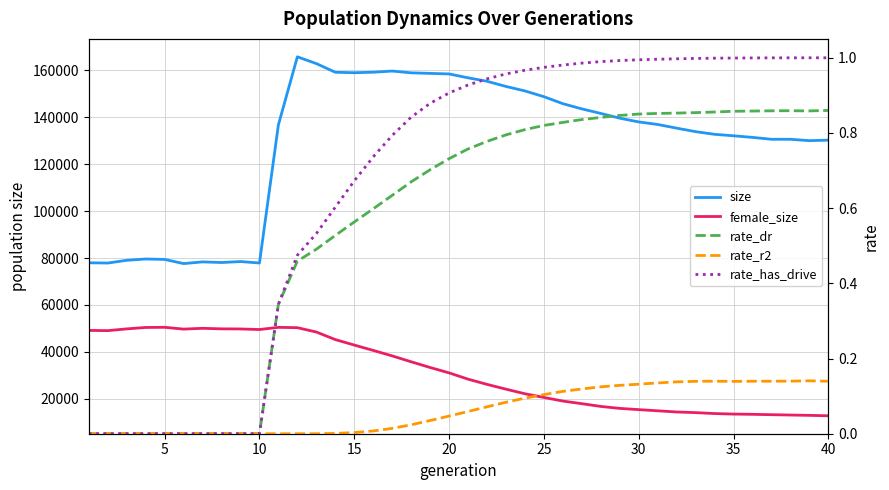

What value does the rate_r2 series have at 25?

0.1